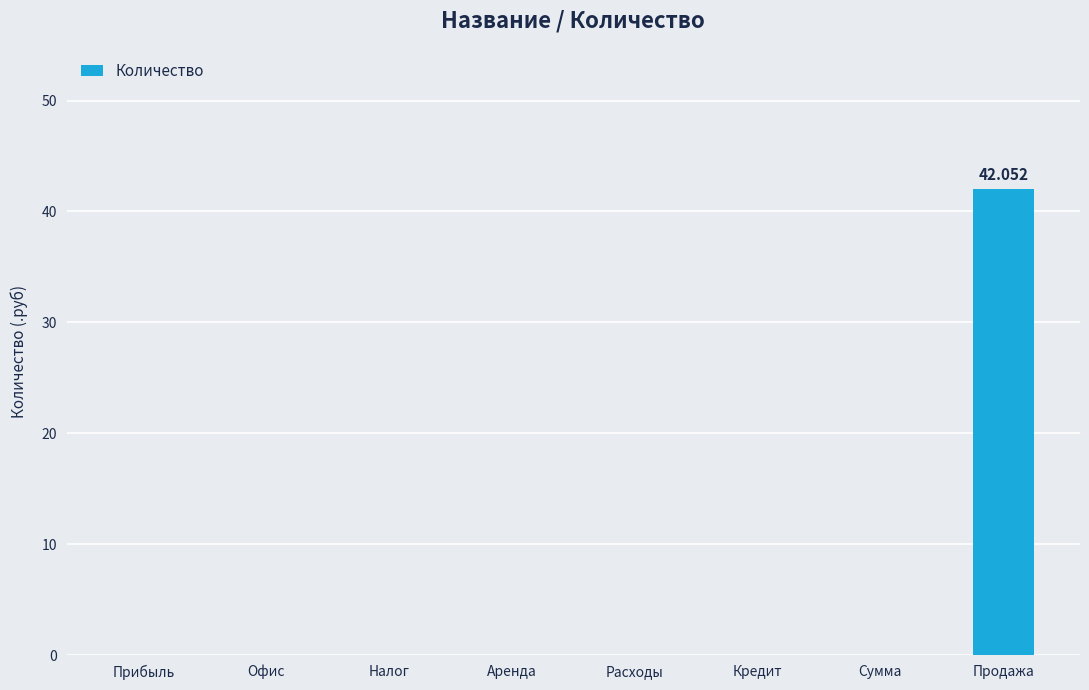

Which has a higher value, Офис or Продажа?

Продажа